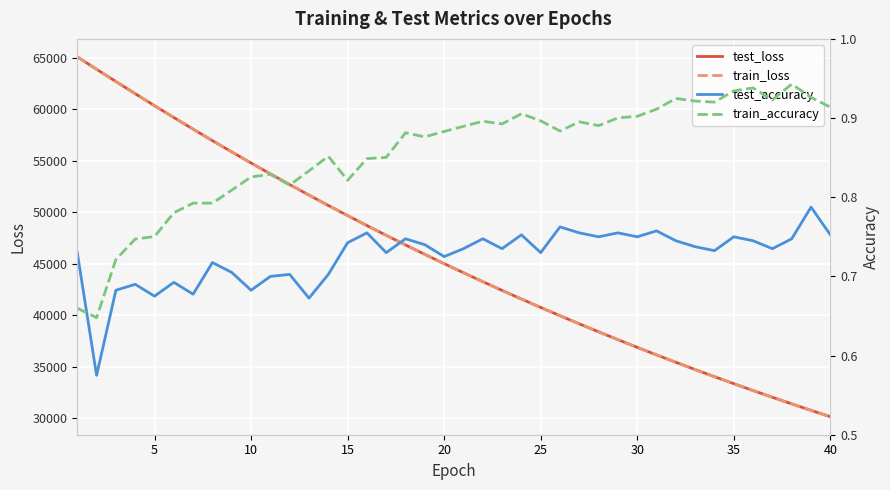

True or false: test_loss and train_loss cross at least once.

True